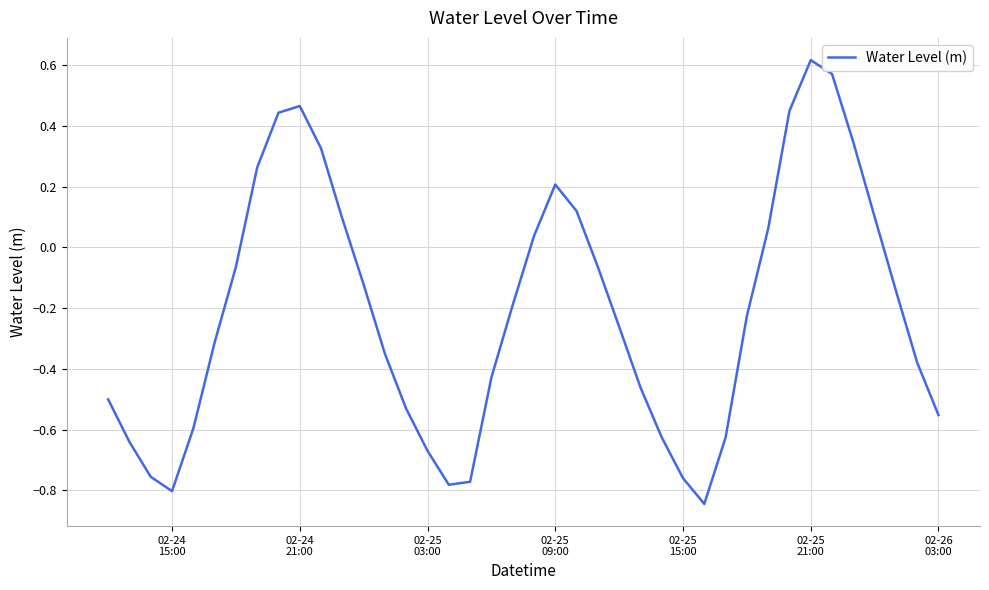

What is the difference between the maximum and minimum values?

1.5